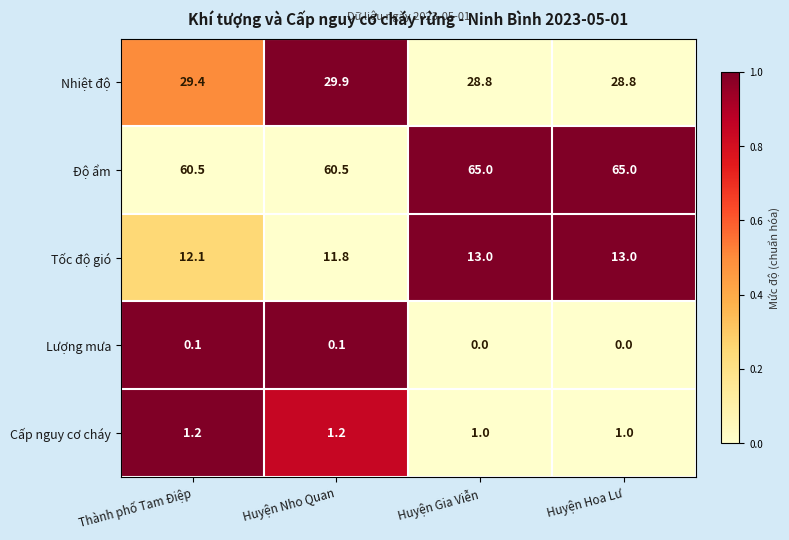

Rank the series by their maximum value, from lowest to highest.

Lượng mưa, Cấp nguy cơ cháy, Tốc độ gió, Nhiệt độ, Độ ẩm